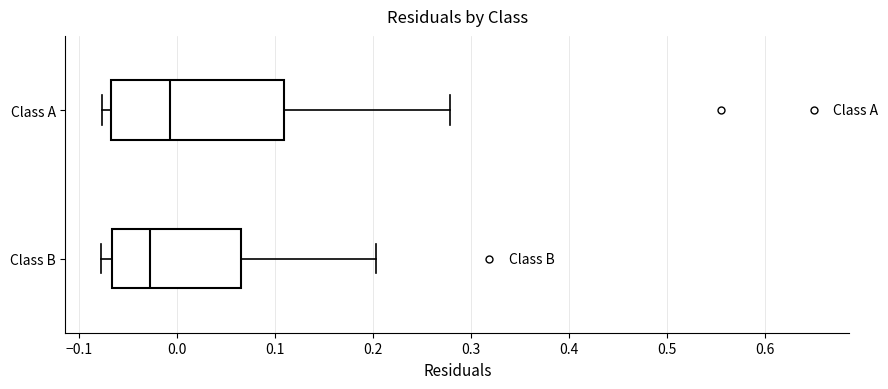

Comparing the boxes themselves (not the whiskers), which one is the widest?

Class A